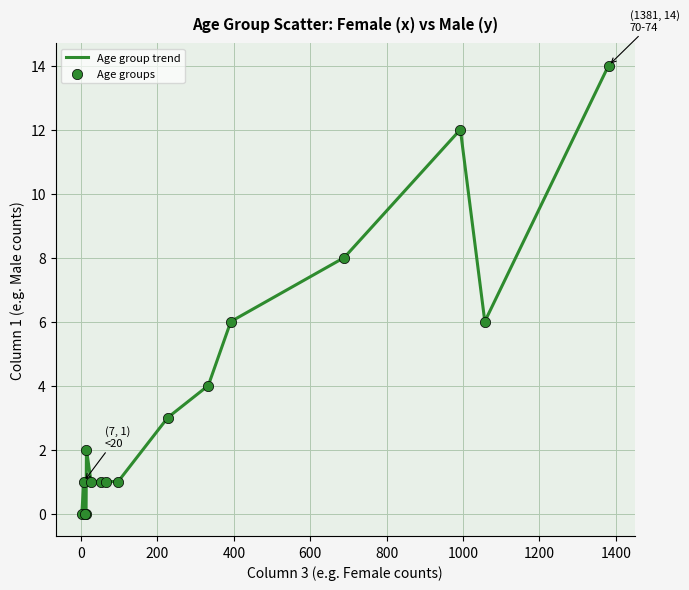

What is the greatest value displayed?

14